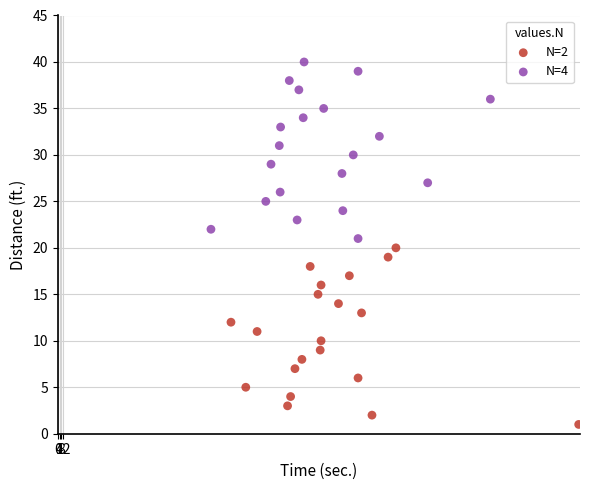

Which series reaches the maximum Y coordinate?

N=4